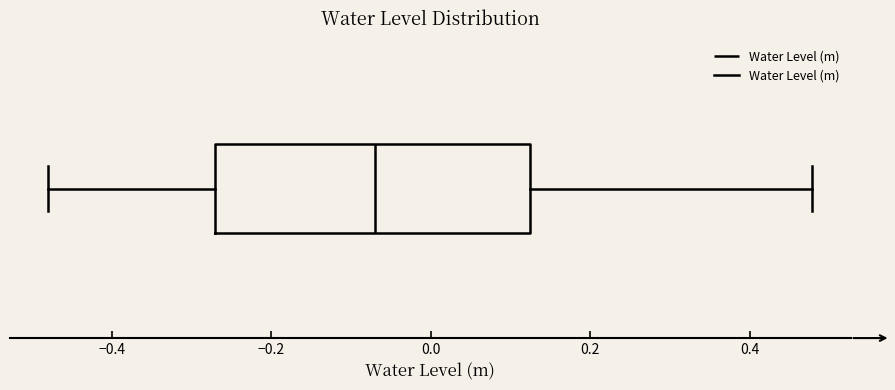

Transcribe this box plot: give where the median line is, the range the box spans, and where the two whiskers end, as read against the x-axis. The values are not printed on the chart, so give them approximately, as read against the axis.

median -0.06, box -0.28 to 0.12, whiskers -0.48 to 0.48